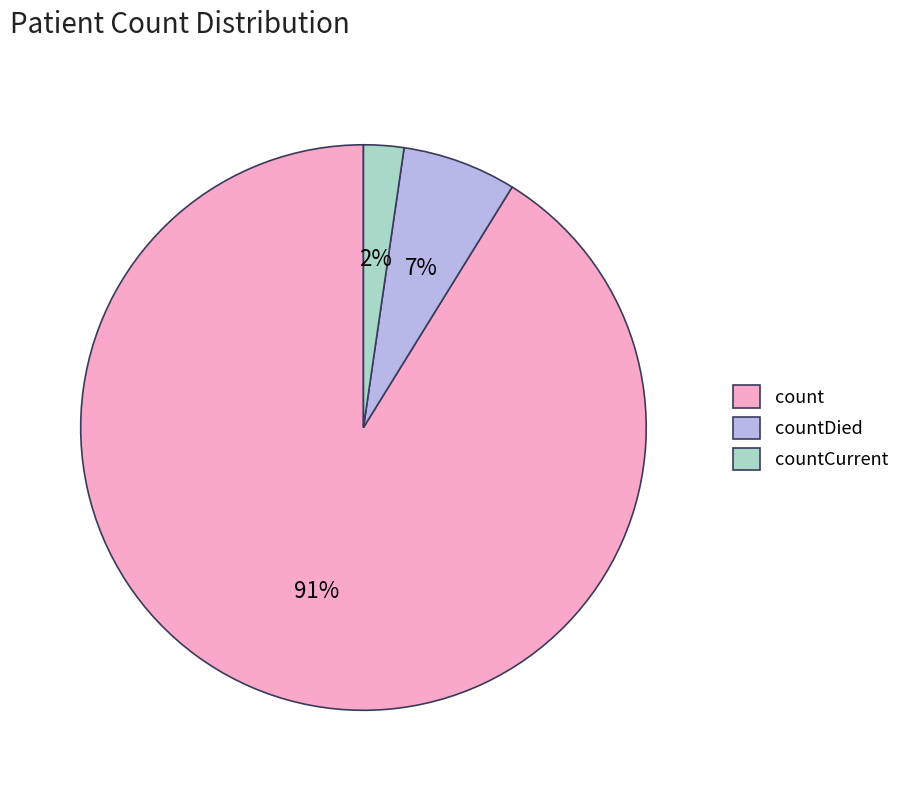

Do countCurrent and countDied together represent more than half of the pie?

No